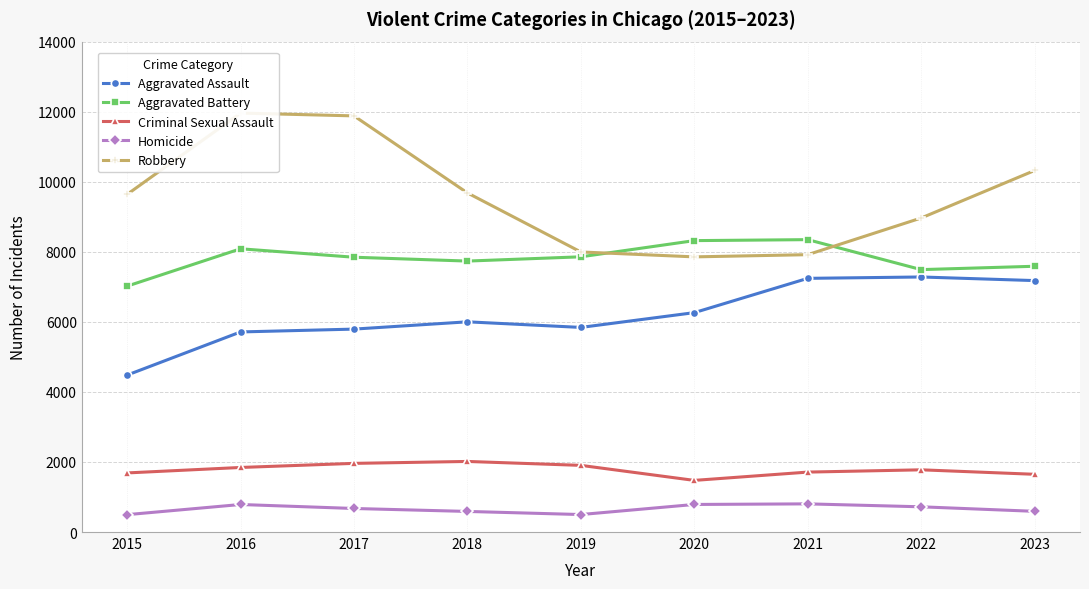

In Aggravated Assault, how many points are lower than both neighbors (excluding endpoints)?

1